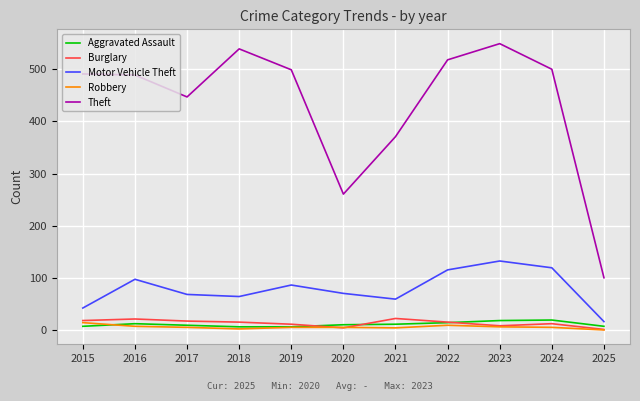

True or false: Robbery and Theft intersect in this chart.

False